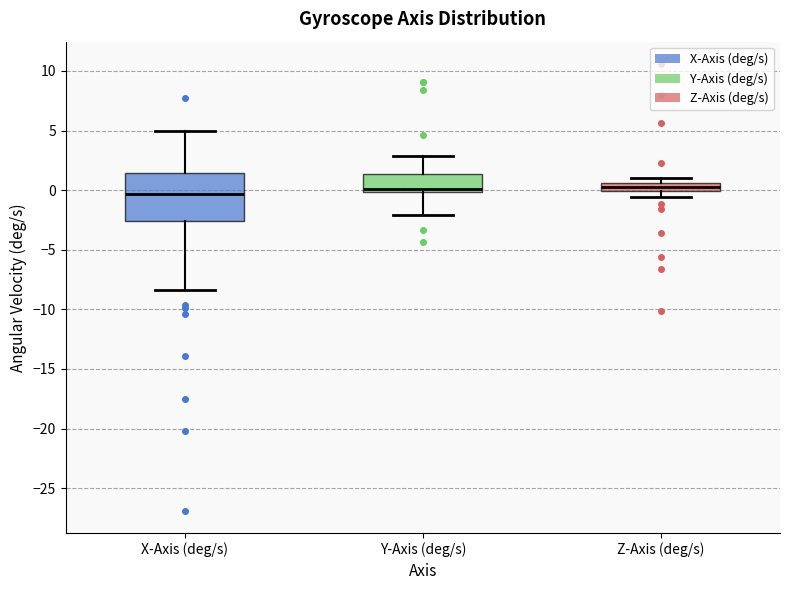

Which box is the tallest, from its lower edge to its upper edge?

X-Axis (deg/s)